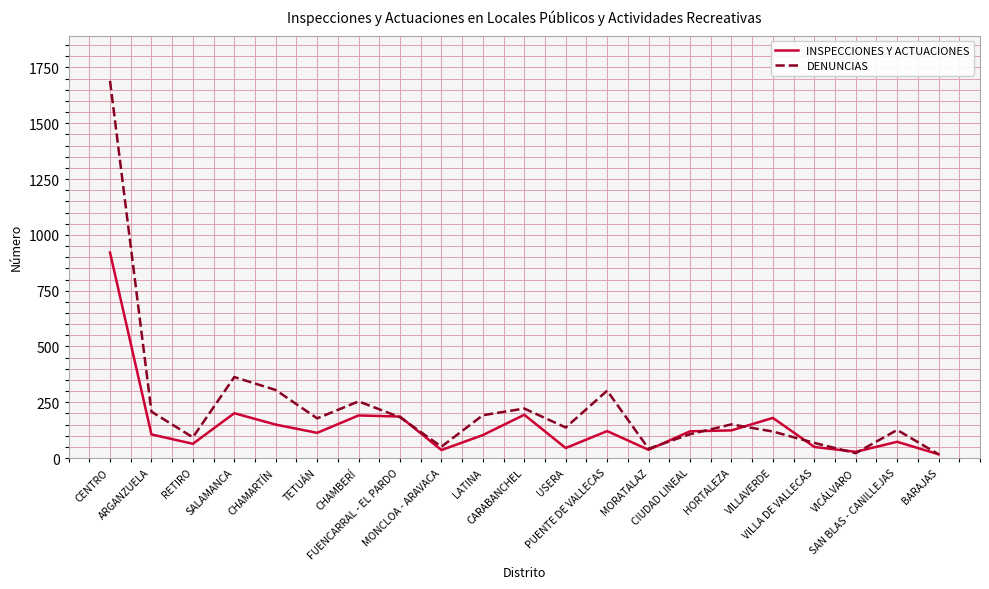

List the series in order of their overall mean, highest first.

DENUNCIAS, INSPECCIONES Y ACTUACIONES